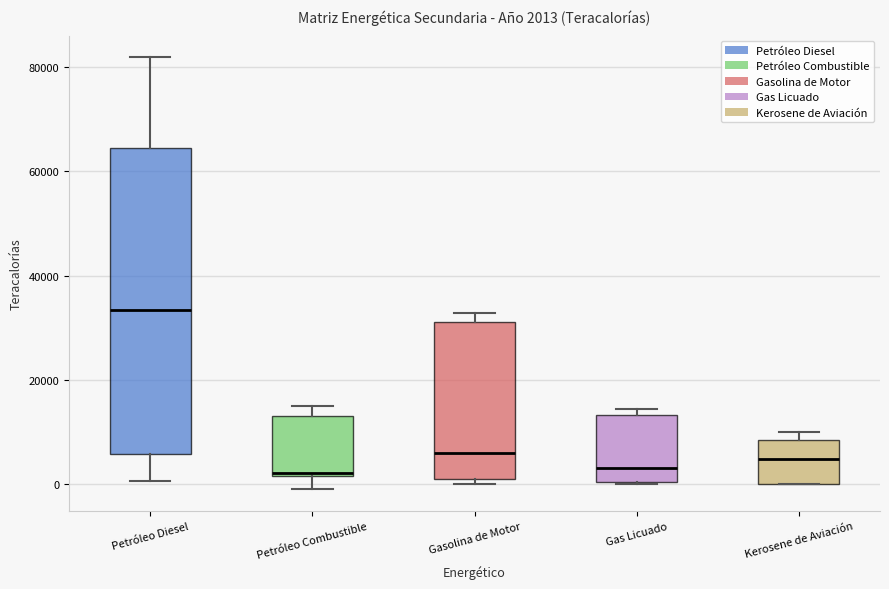

Which box is the tallest, from its lower edge to its upper edge?

Petróleo Diesel